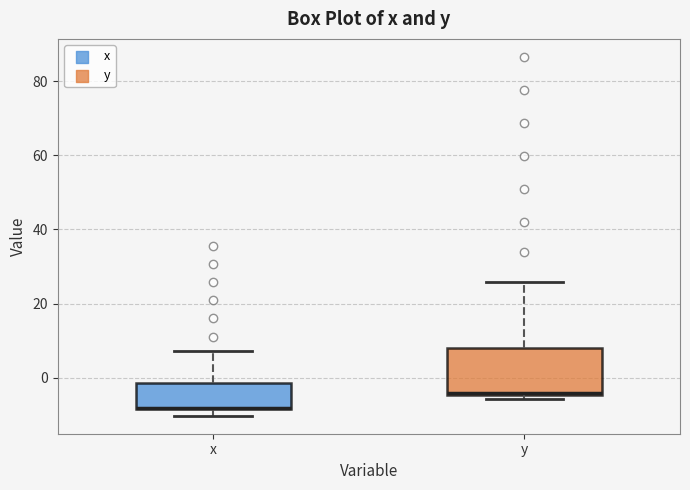

Comparing the boxes themselves (not the whiskers), which one is the tallest?

y